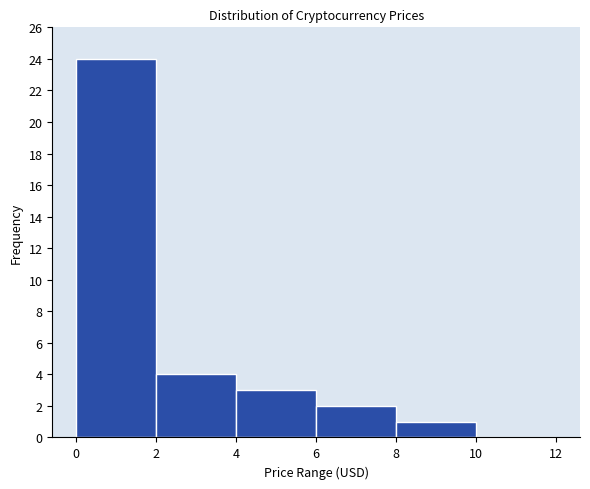

Reading left to right, list every bar in this chart as the range it spans on the x-axis followed by its height. The values are not printed on the chart, so give them approximately, as read against the axis.

0 to 2: 24
2 to 4: 4
4 to 6: 3
6 to 8: 2
8 to 10: 1
10 to 12: 0